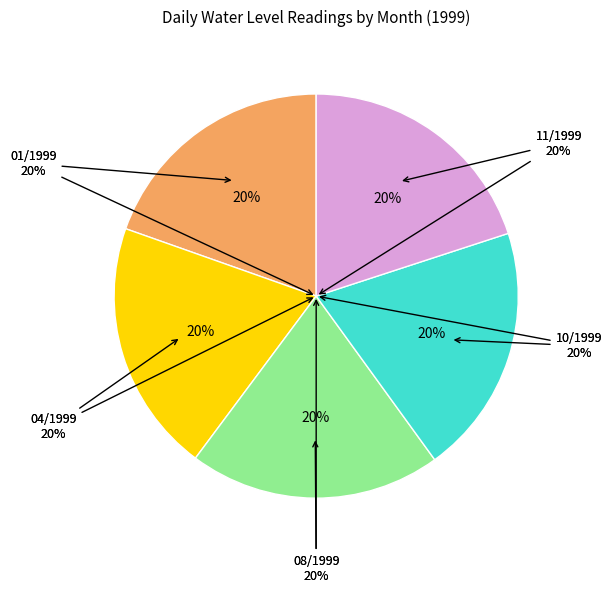

To the nearest percent, what is the average slice percentage?

20%